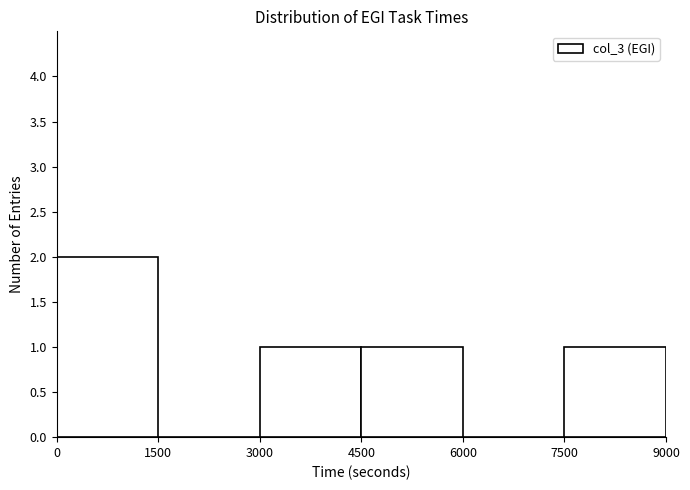

Reading left to right, list every bar in this chart as the range it spans on the x-axis followed by its height. The values are not printed on the chart, so give them approximately, as read against the axis.

0 to 1500: 2
1500 to 3000: 0
3000 to 4500: 1
4500 to 6000: 1
6000 to 7500: 0
7500 to 9000: 1